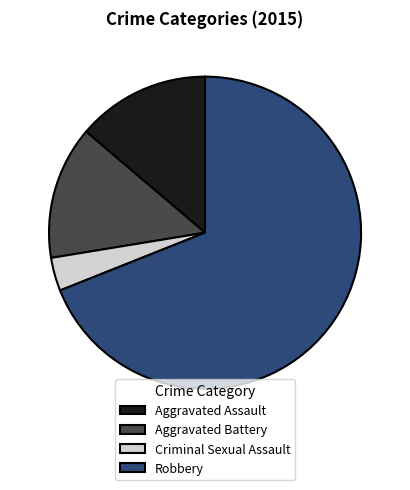

Which category has the biggest portion of the pie?

Robbery